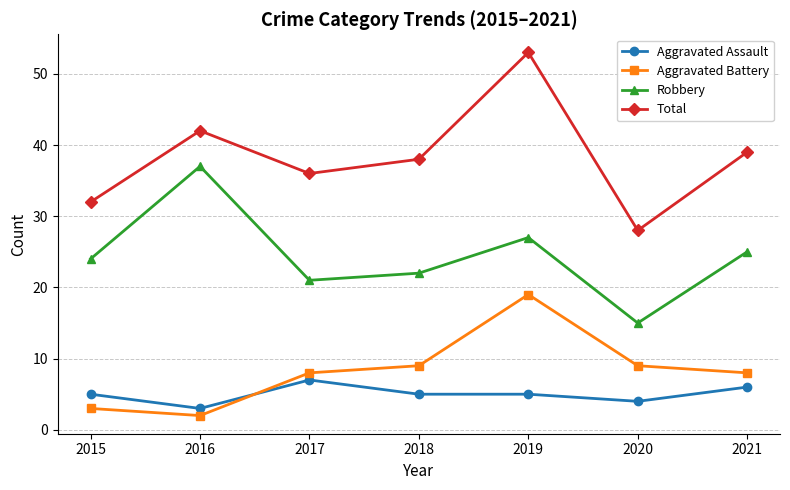

True or false: Aggravated Assault and Total cross at least once.

False